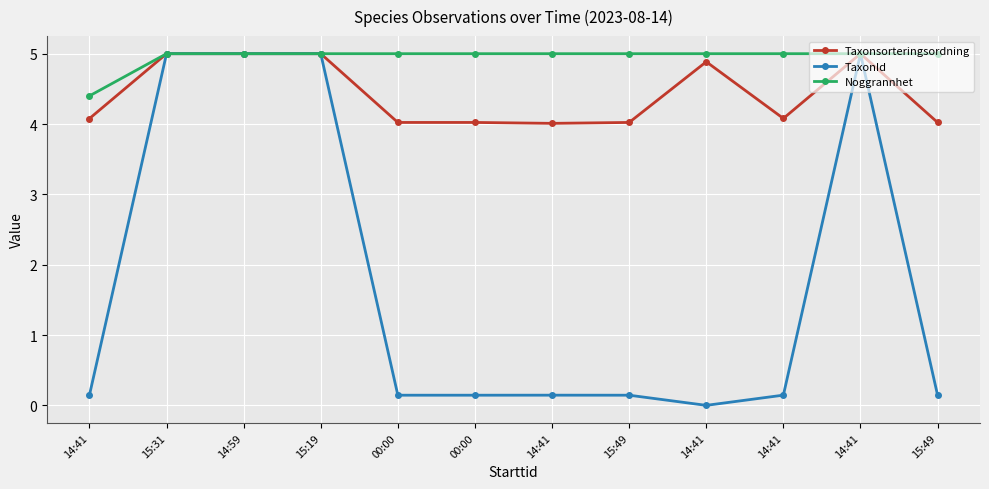

How many distinct data groups are displayed?

3